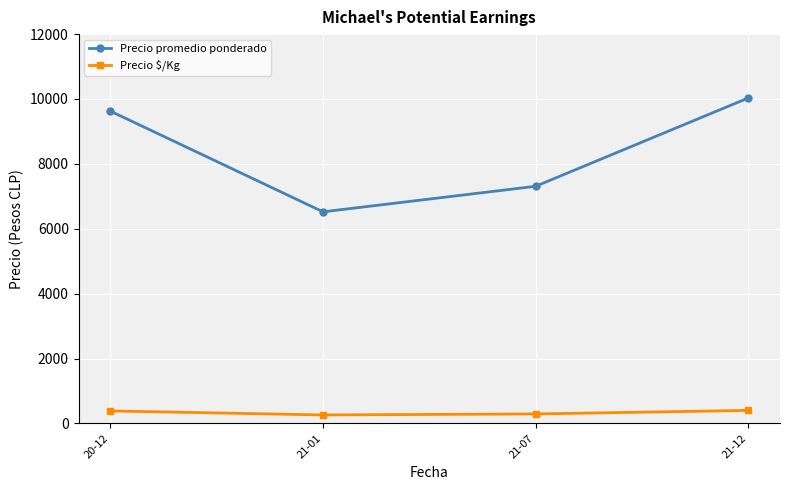

At which label is Precio promedio ponderado closest to 8275?

21-07